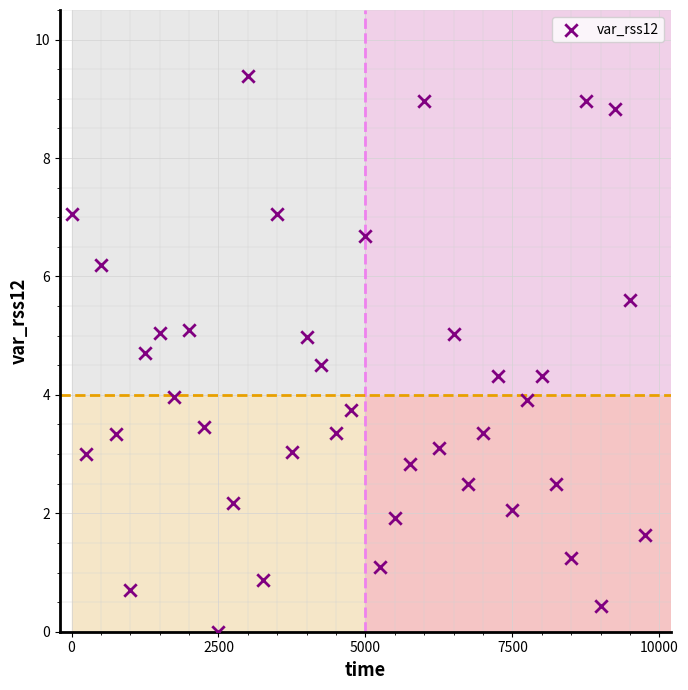

What is the range of X values (max minus min)?

9750.0